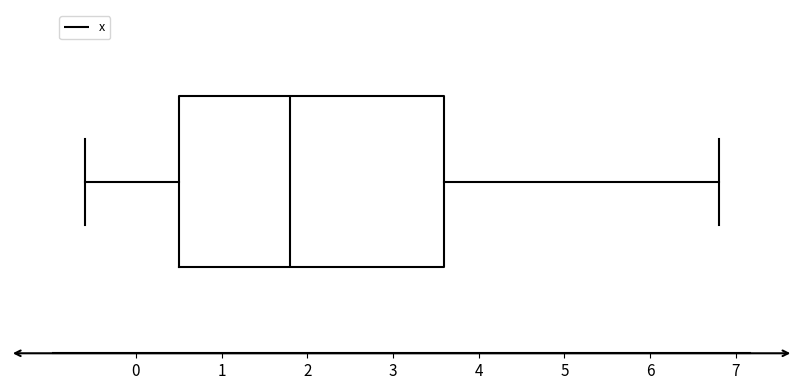

Where does the left whisker of the box end on the x-axis? The values are not printed on the chart, so give them approximately, as read against the axis.

-0.6